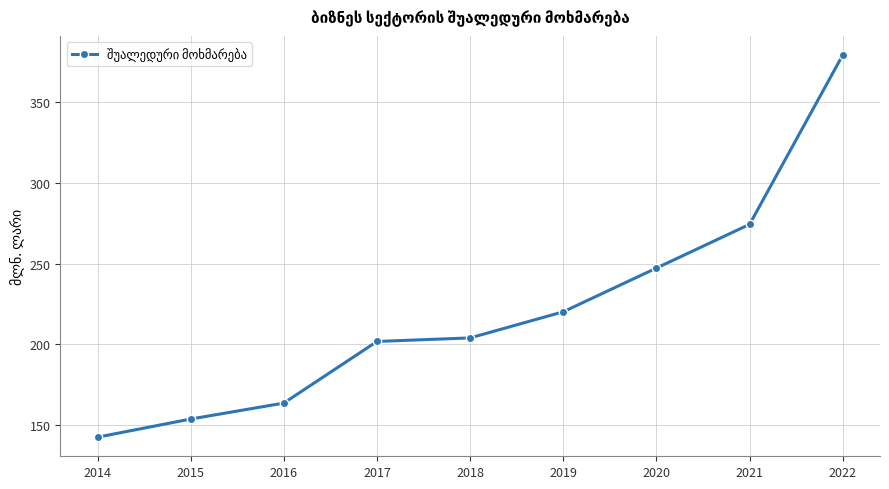

Rank the categories by value from highest to lowest.

2022, 2021, 2020, 2019, 2018, 2017, 2016, 2015, 2014